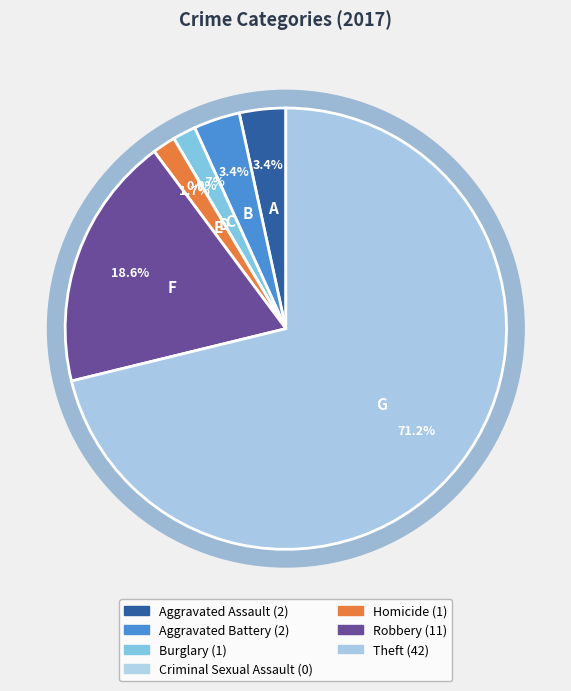

Which slice is the smallest?

Criminal Sexual Assault